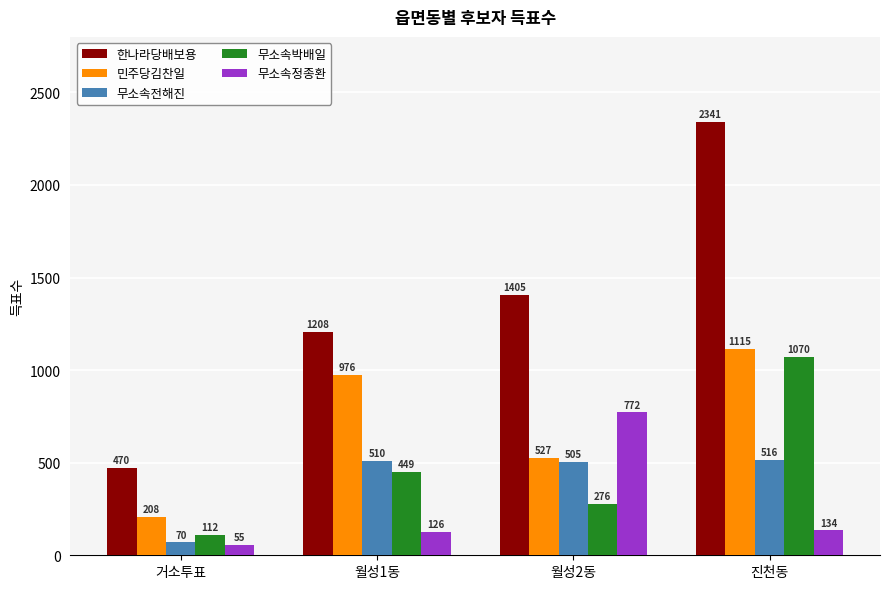

Does the chart contain stacked bars?

No